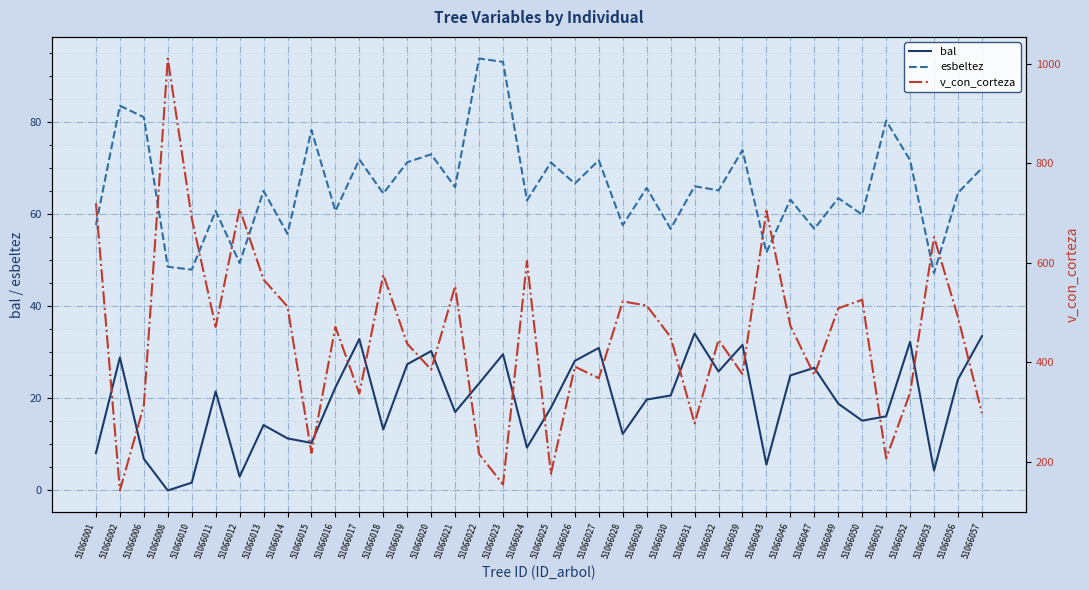

What is the difference between the second highest and minimum values in the v_con_corteza series?

577.1